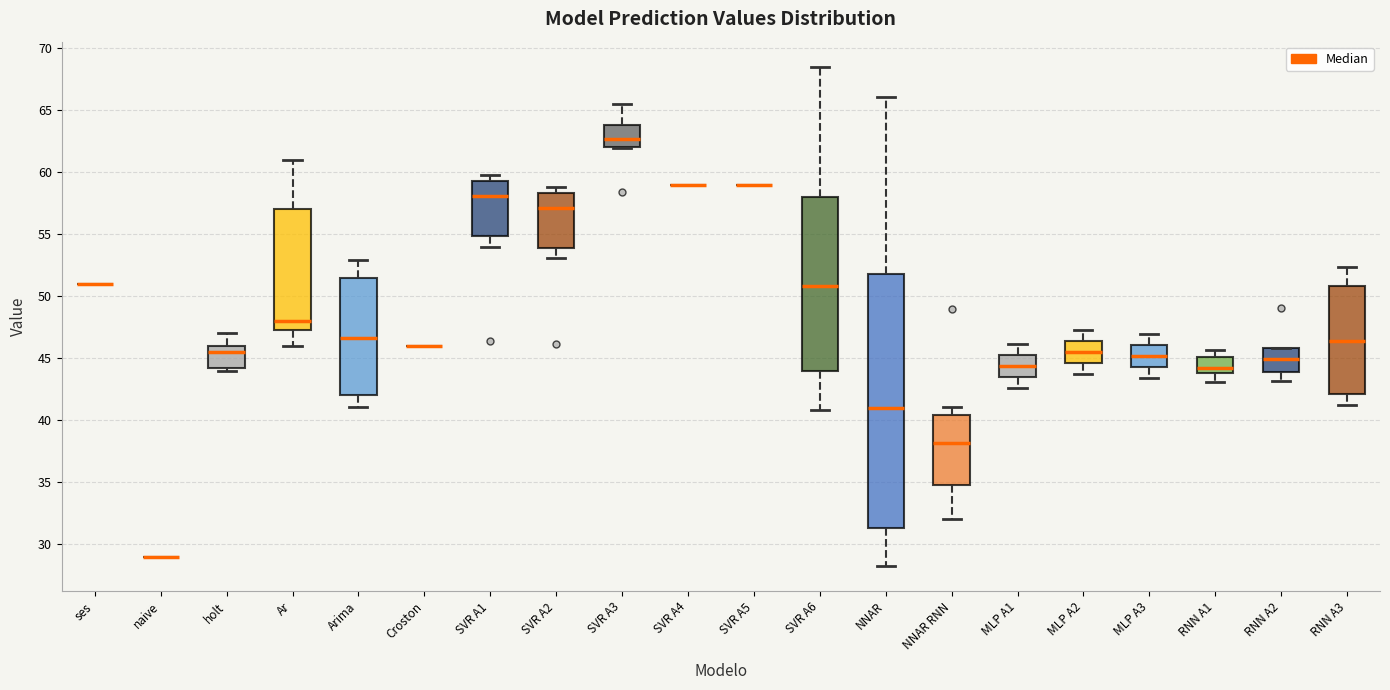

Where does the median line of the box for Arima sit on the y-axis? The values are not printed on the chart, so give them approximately, as read against the axis.

46.5